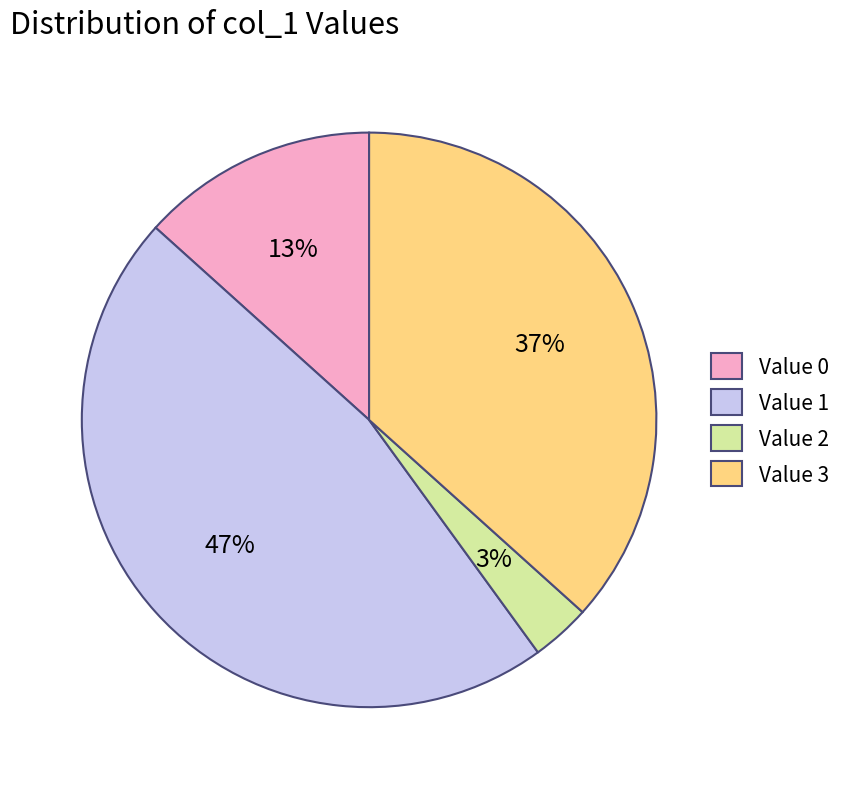

To the nearest percent, what is the average slice percentage?

25%